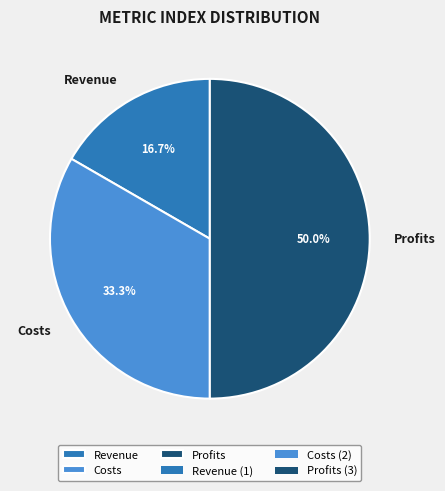

How many slices are in this pie chart?

3